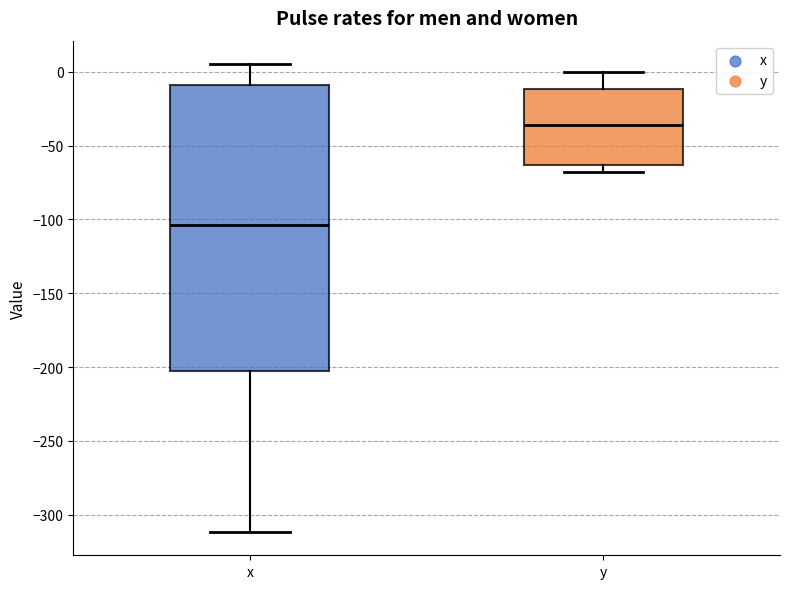

Reading left to right, transcribe this box plot: for each box, give where its median line is, the range the box spans, and where its two whiskers end, as read against the y-axis. The values are not printed on the chart, so give them approximately, as read against the axis.

x: median -105, box -205 to -10, whiskers -310 to 5
y: median -35, box -65 to -10, whiskers -70 to 0